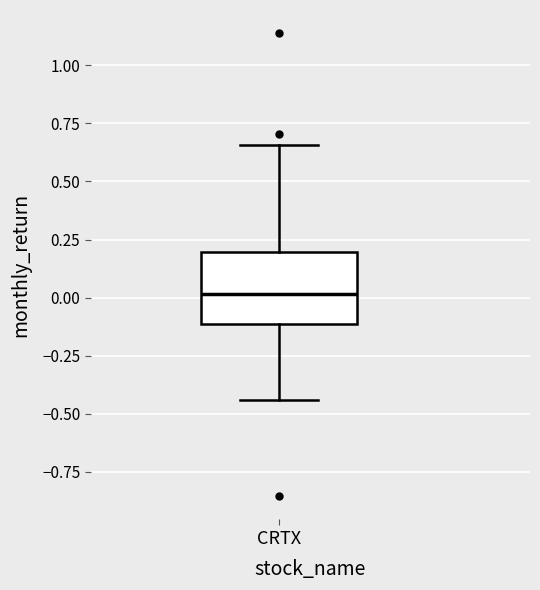

Transcribe this box plot: give where the median line is, the range the box spans, and where the two whiskers end, as read against the y-axis. The values are not printed on the chart, so give them approximately, as read against the axis.

median 0.00, box -0.10 to 0.20, whiskers -0.45 to 0.65